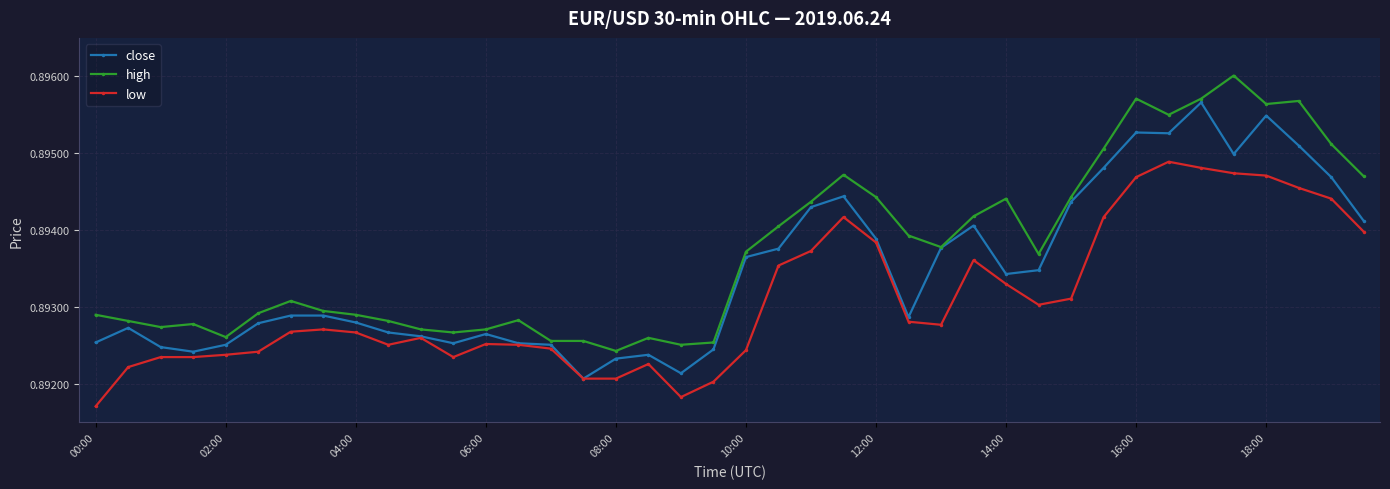

Count the number of categories in the chart.

40